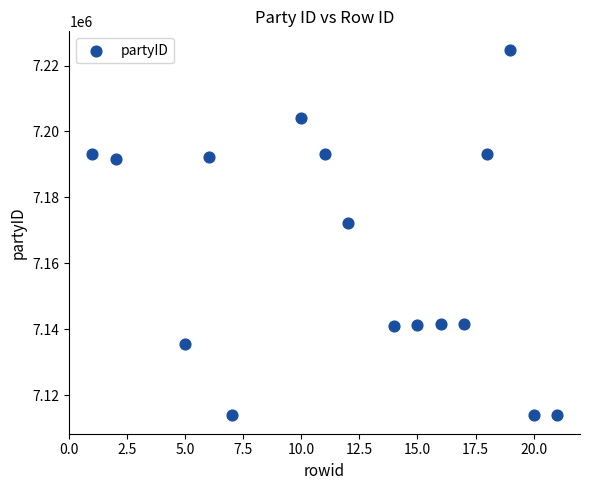

What Y value in the scatter plot is closest to 7169335?

7172303